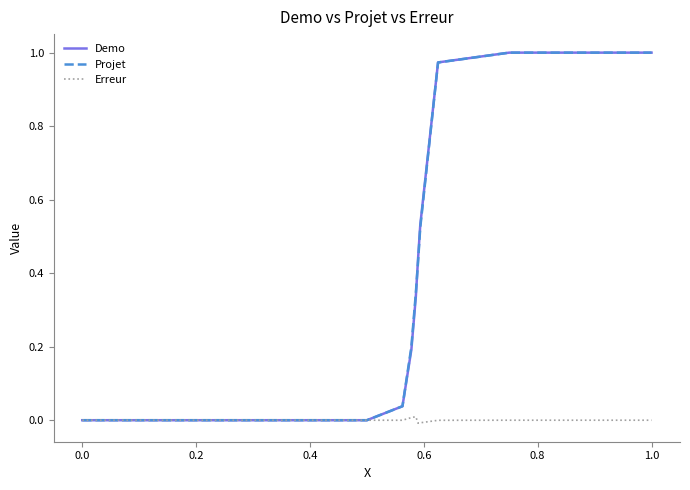

Does the chart have visible grid lines?

No